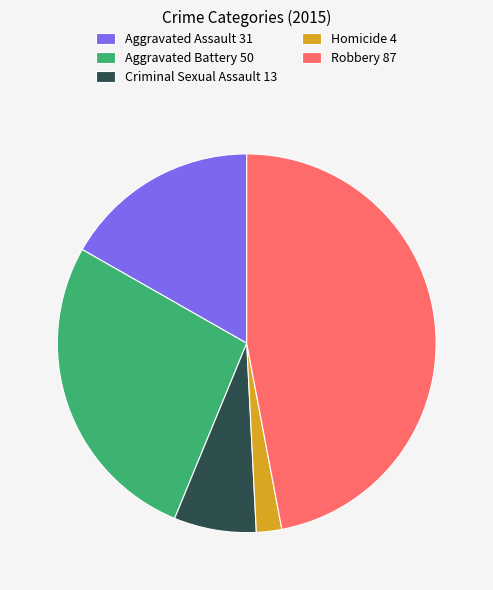

Does any single category account for the majority?

No